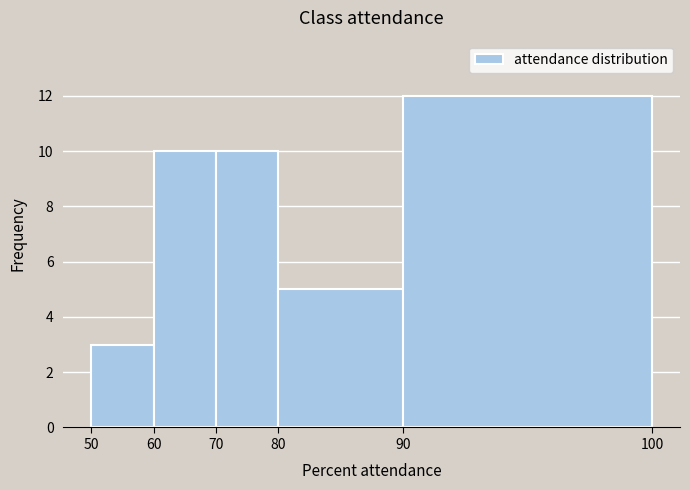

Reading left to right, extract all data points from this chart.

3	10	10	5	12